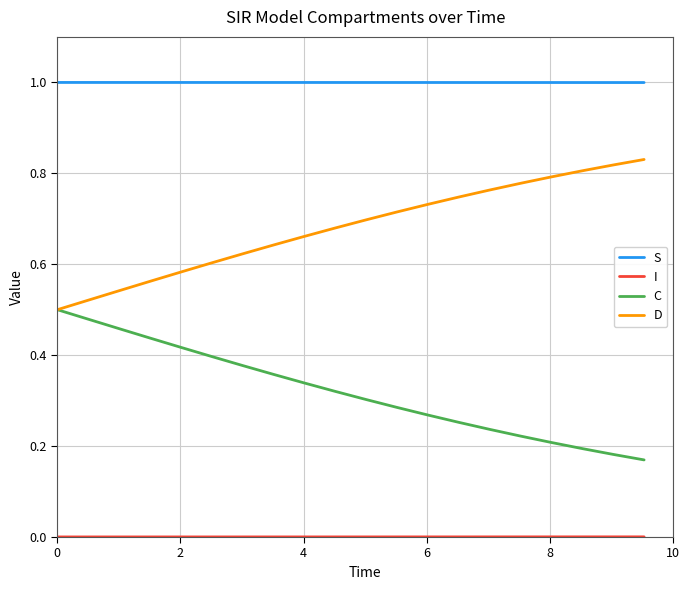

Which series has the largest total across all categories?

S